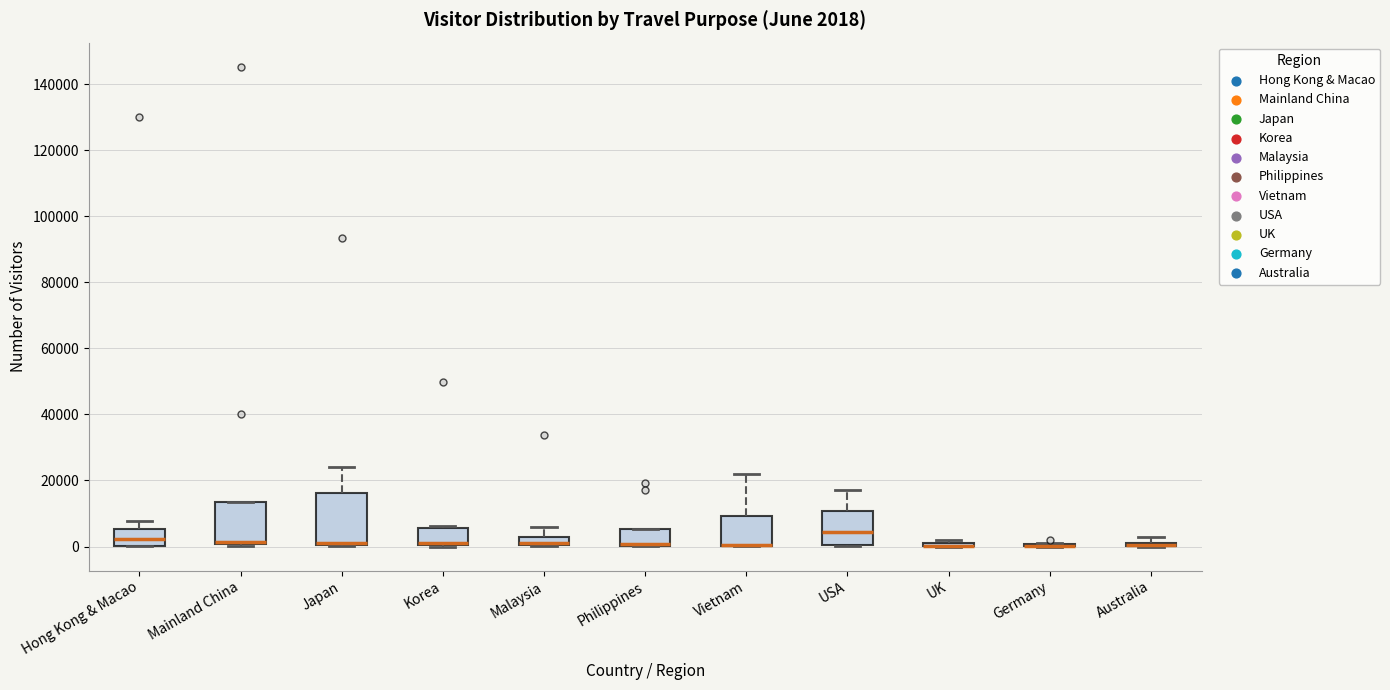

Comparing the boxes themselves (not the whiskers), which one is the tallest?

Japan